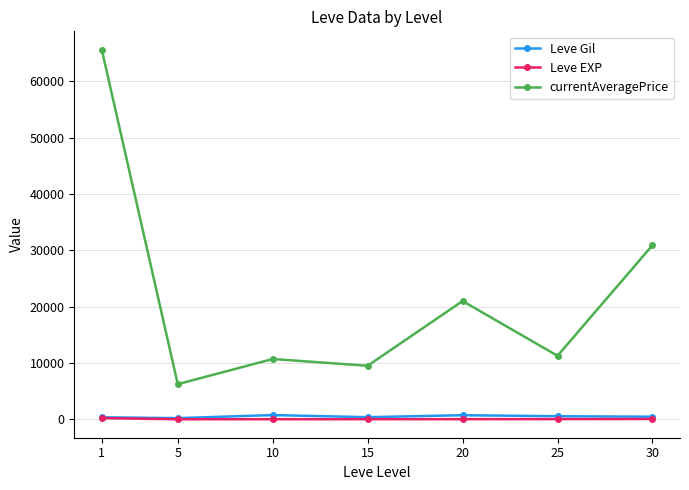

What is the sum of the Leve Gil values at 30 and 5?

654.2